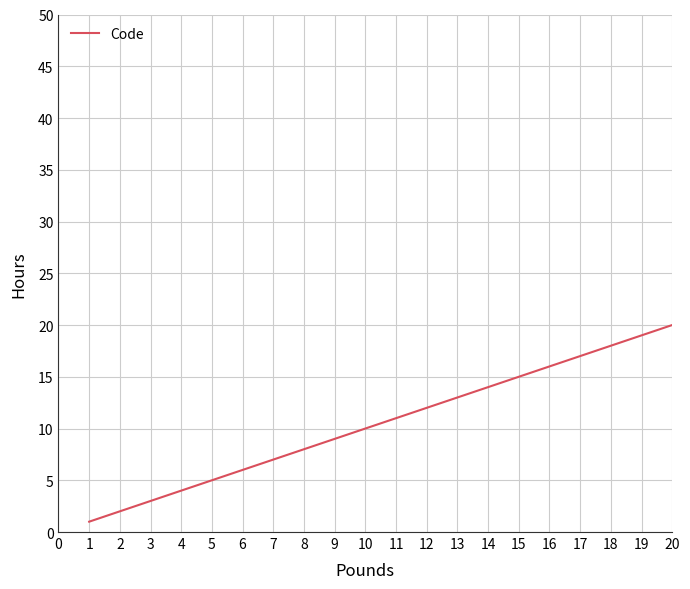

Approximately how many times larger is the value at 10 compared to 1?

10.0